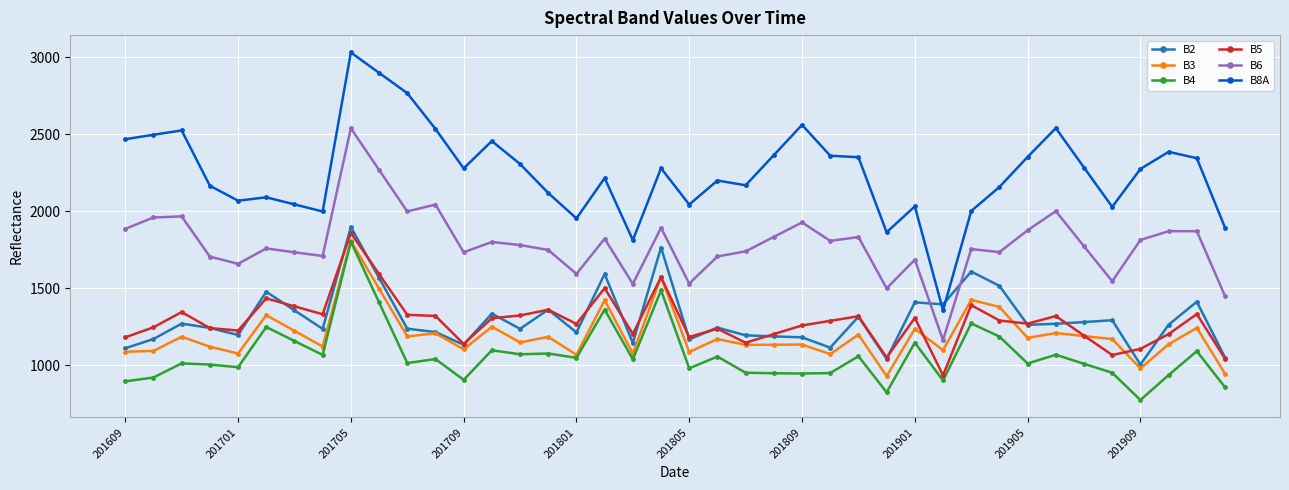

What are all the series names shown in the legend?

B2, B3, B4, B5, B6, B8A